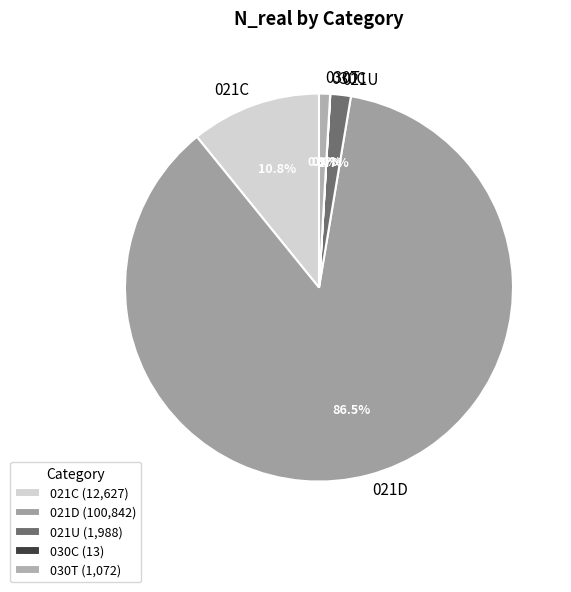

Which slice represents more than half of the pie?

021D